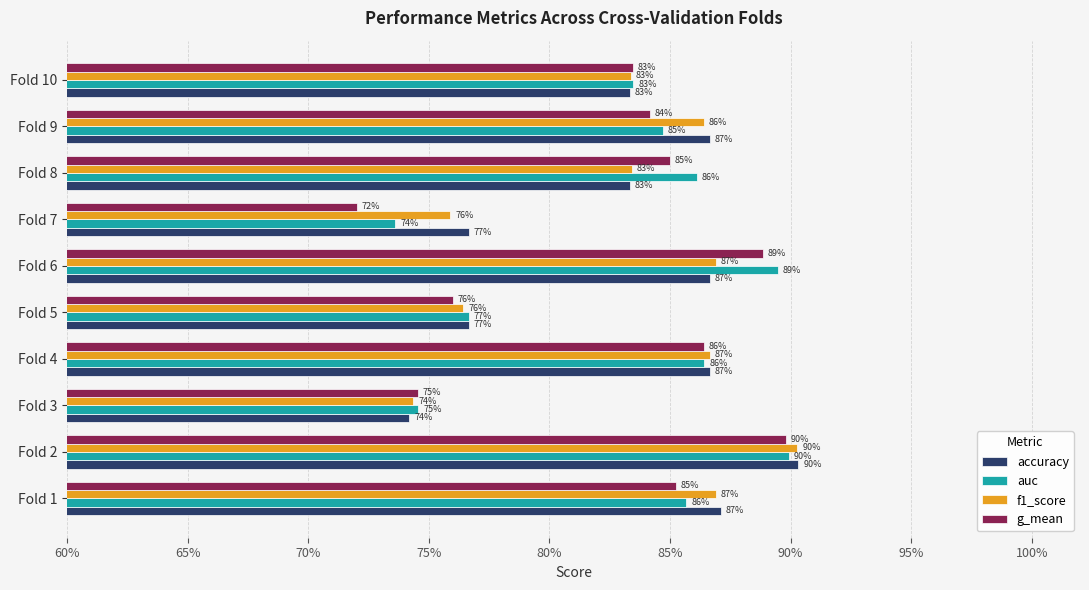

What are all the series names shown in the legend?

accuracy, auc, f1_score, g_mean